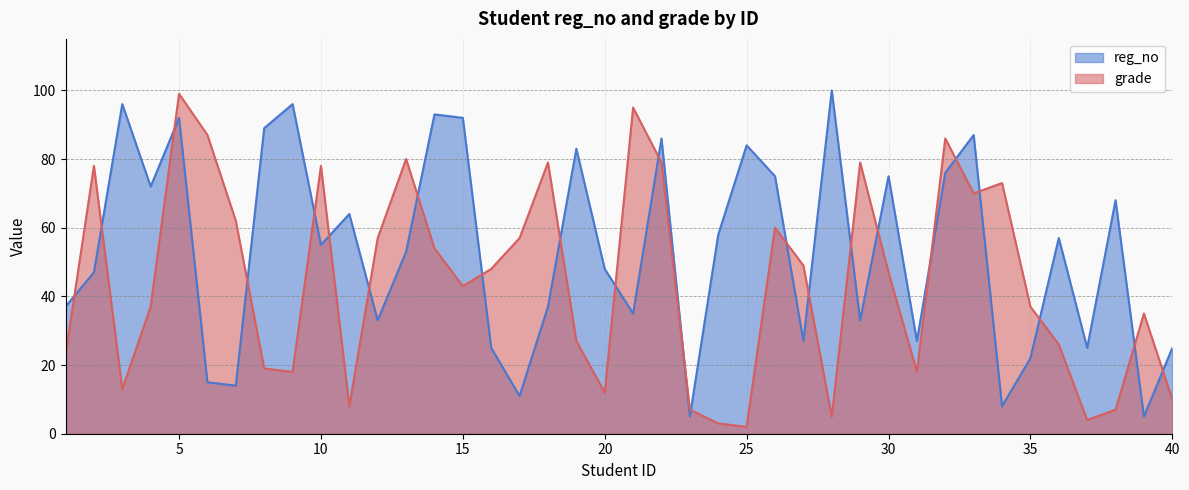

The grade series shows 10 at 40. True or false?

True